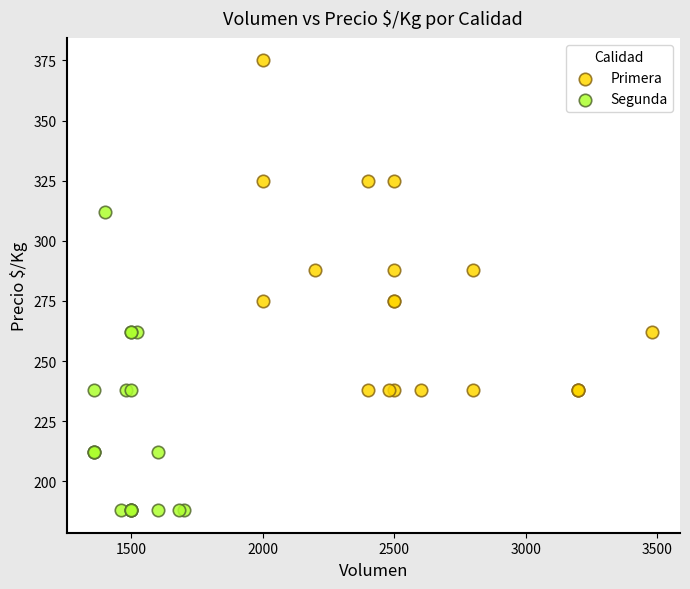

Which series contains the highest Y value?

Primera